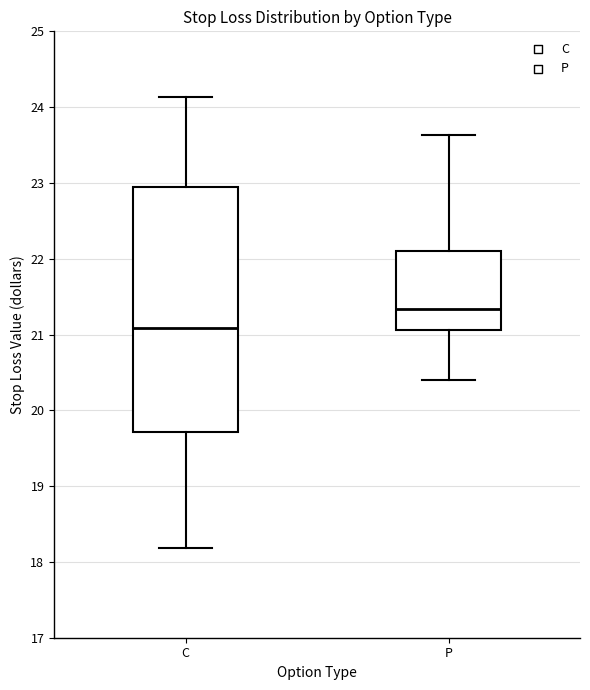

Where does the median line of the box for P sit on the y-axis? The values are not printed on the chart, so give them approximately, as read against the axis.

21.3